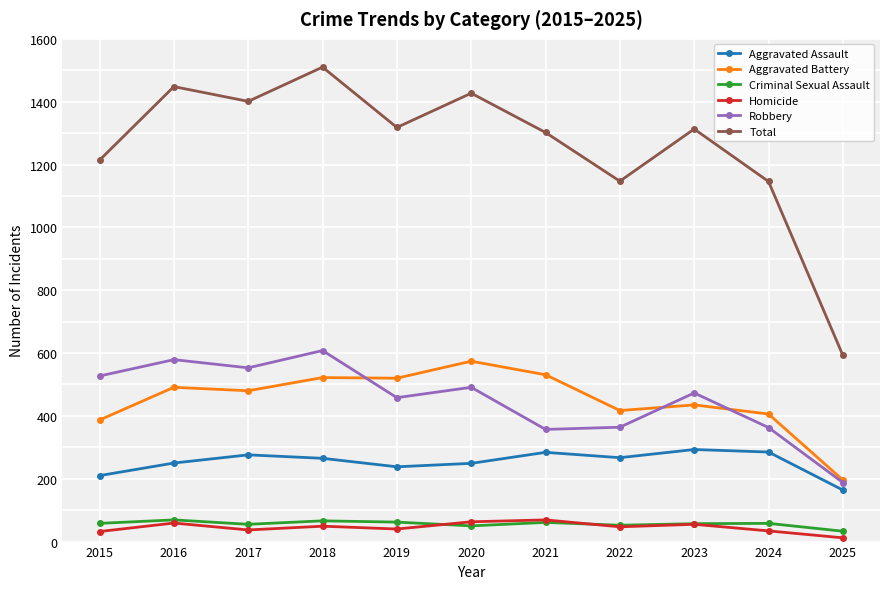

True or false: Homicide has more than 1 points higher than both neighbors.

True